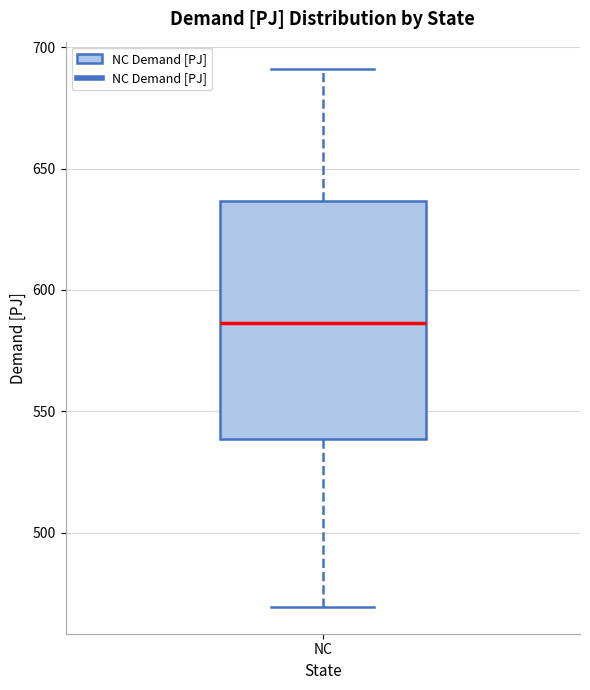

Where does the lower whisker of the box for NC end on the y-axis? The values are not printed on the chart, so give them approximately, as read against the axis.

470